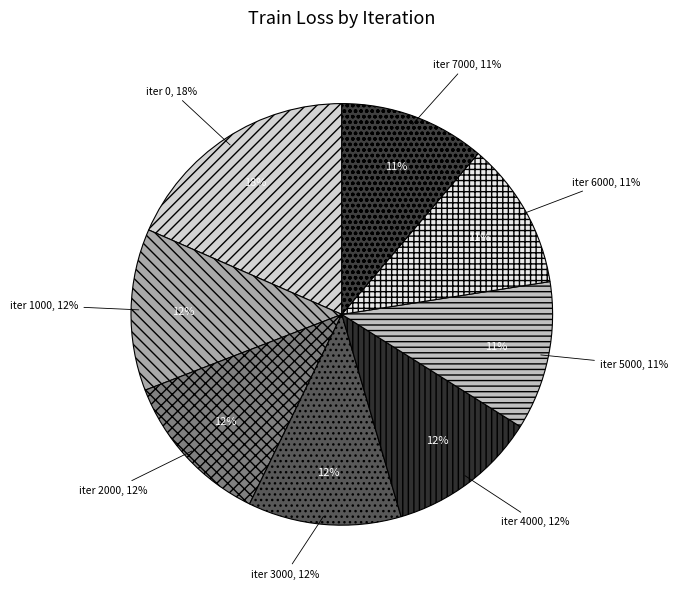

True or false: 1000 accounts for 12% of the total.

True